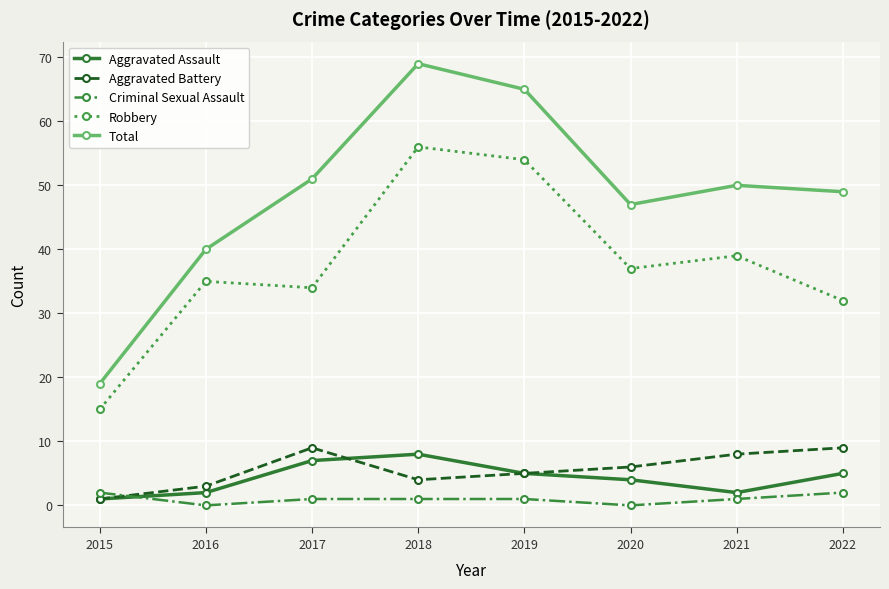

At which category does Robbery reach its first local peak?

2016